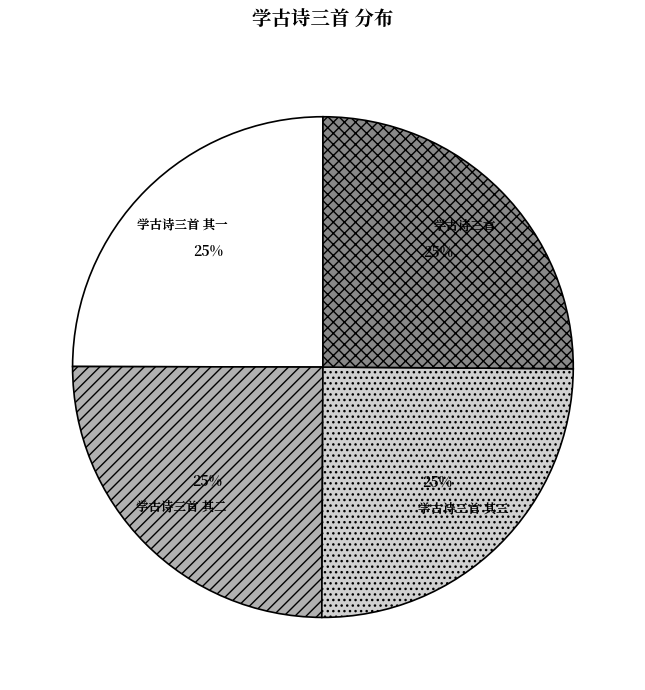

What percentage is the 学古诗三首 slice, to the nearest percent?

25%